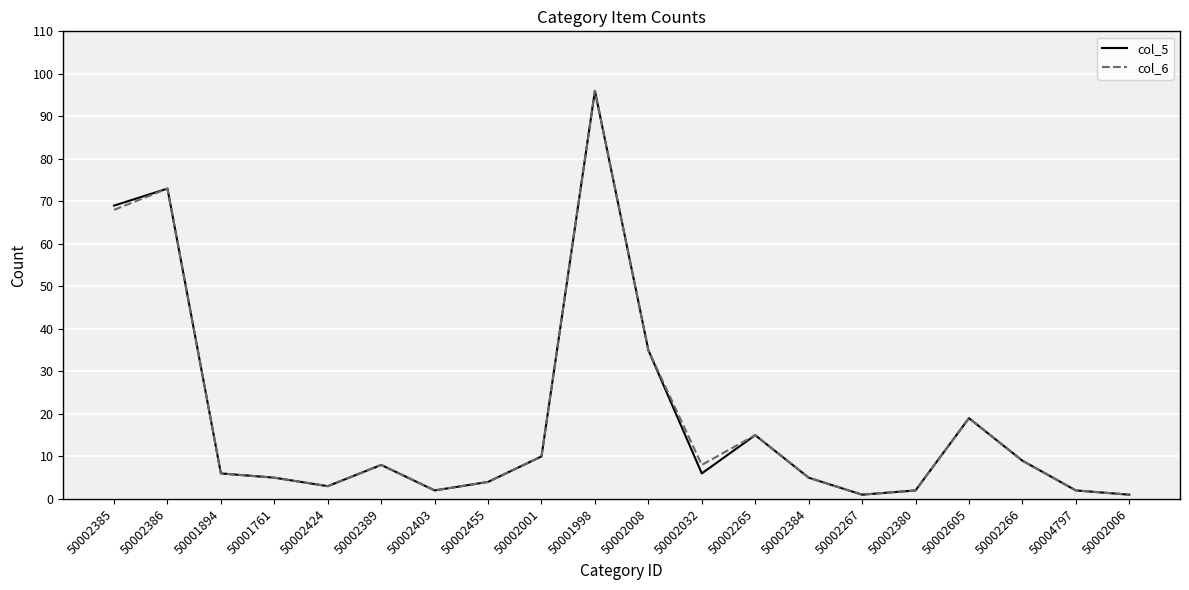

Which label corresponds to the largest value in the chart?

50001998